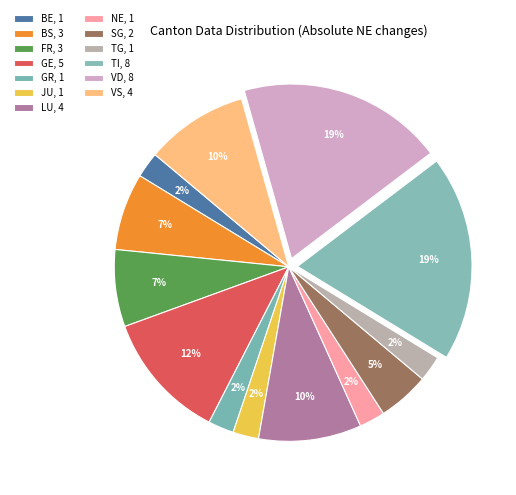

How many segments does this pie chart have?

13